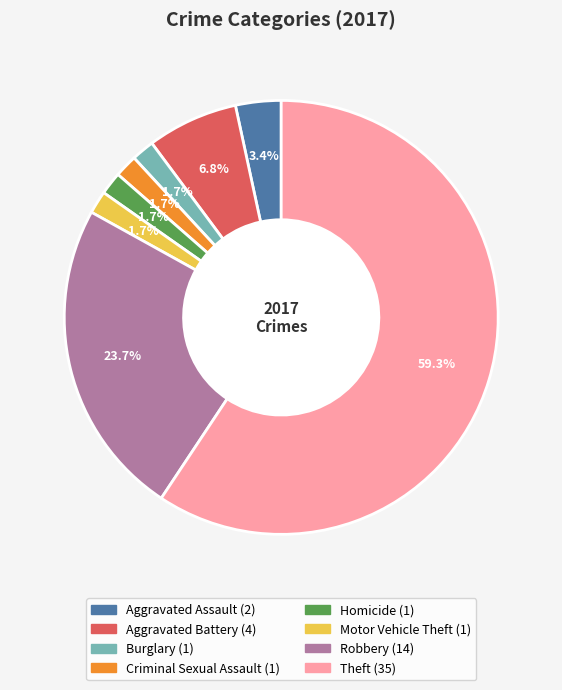

To the nearest percent, what percentage of the pie is Aggravated Assault?

3%